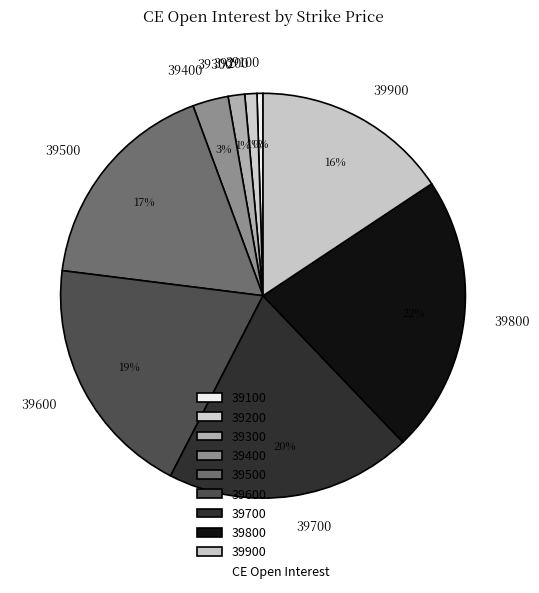

Which has a higher value, 39700 or 39900?

39700